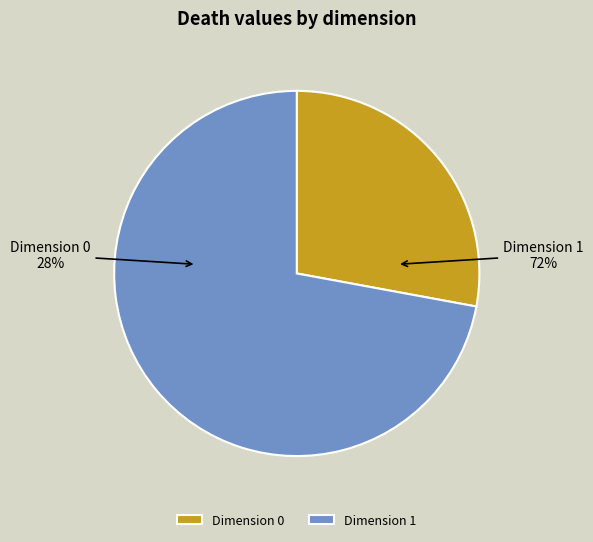

Which category accounts for the majority?

dimension_1